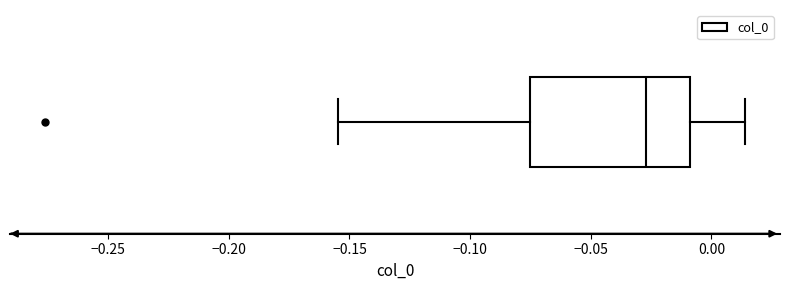

Transcribe this box plot: give where the median line is, the range the box spans, and where the two whiskers end, as read against the x-axis. The values are not printed on the chart, so give them approximately, as read against the axis.

median -0.025, box -0.075 to -0.010, whiskers -0.155 to 0.015